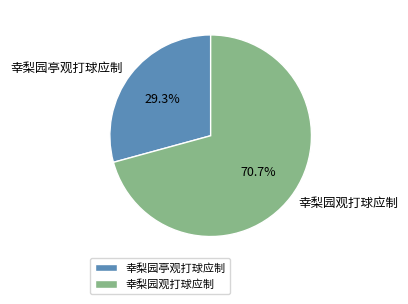

What percentage do 幸梨园亭观打球应制 and 幸梨园观打球应制 together represent?

100.0%